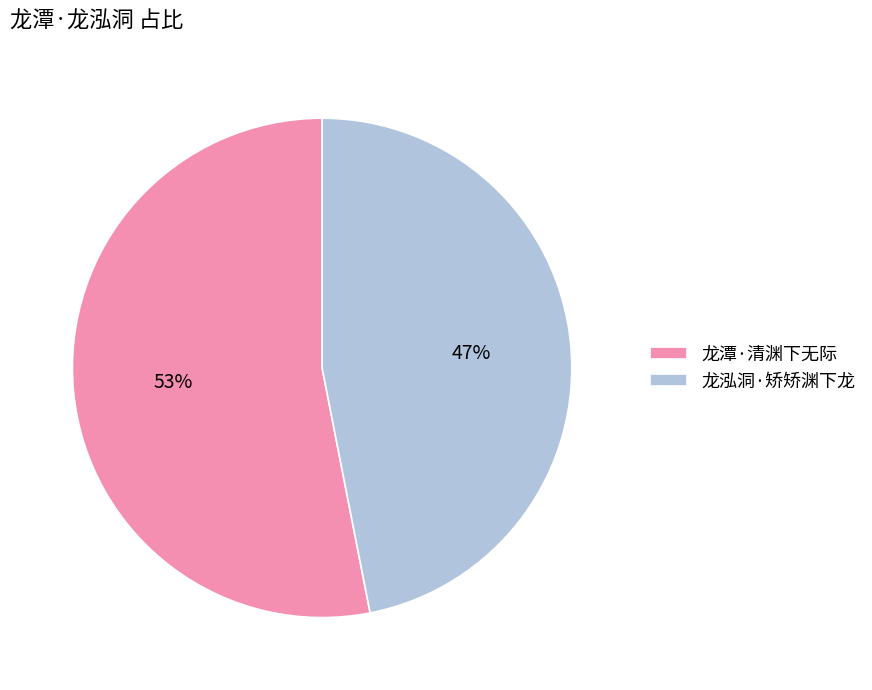

Which category has the smallest portion of the pie?

龙泓洞·矫矫渊下龙